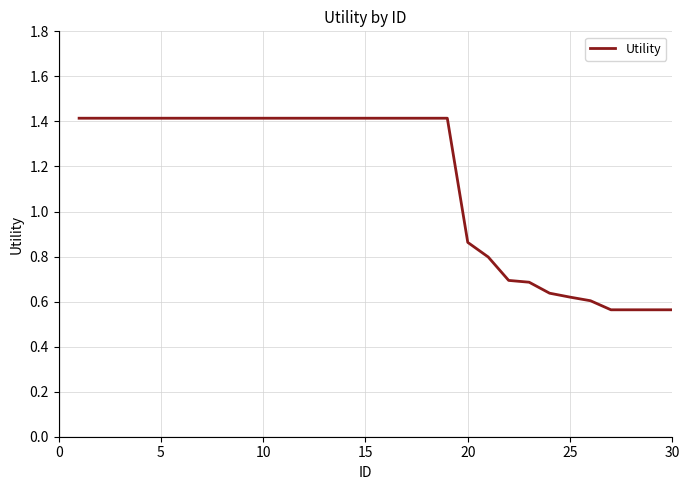

What is the greatest value displayed?

1.4